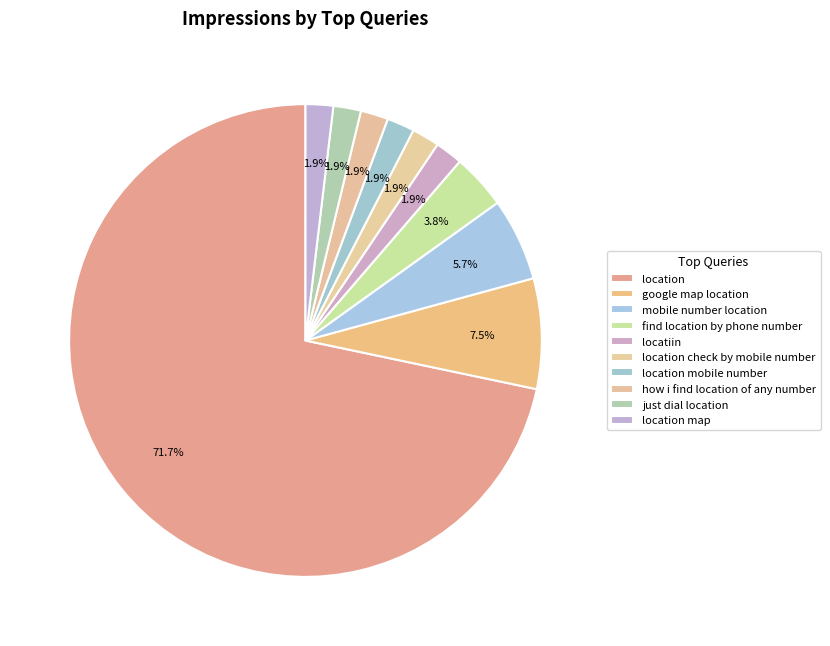

Does any single category account for the majority?

Yes